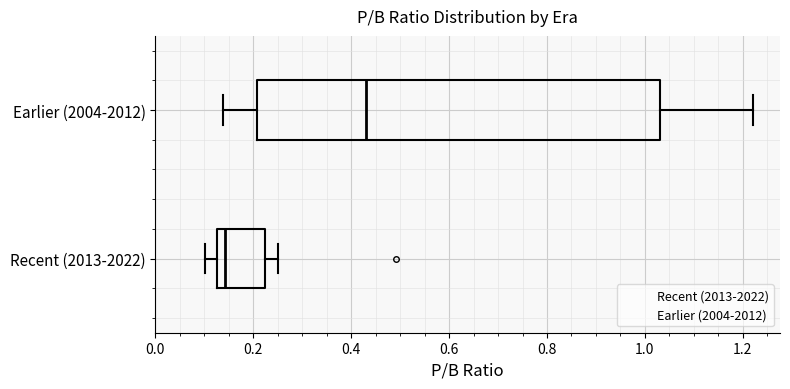

Reading bottom to top, transcribe this box plot: for each box, give where its median line is, the range the box spans, and where its two whiskers end, as read against the x-axis. The values are not printed on the chart, so give them approximately, as read against the axis.

Recent (2013-2022): median 0.14, box 0.12 to 0.22, whiskers 0.10 to 0.26
Earlier (2004-2012): median 0.44, box 0.20 to 1.04, whiskers 0.14 to 1.22